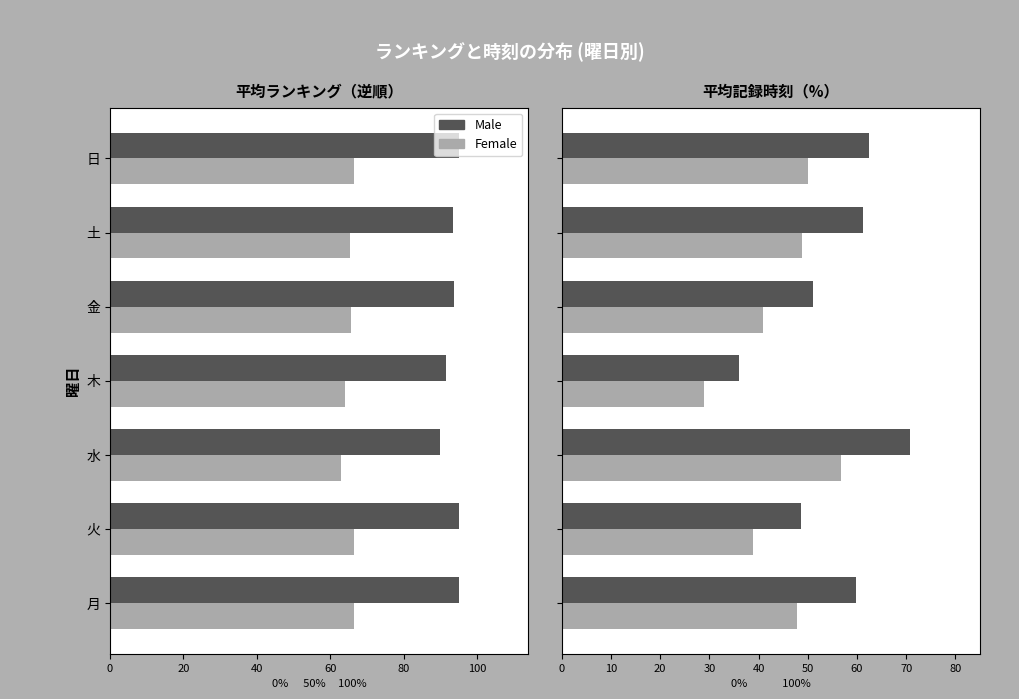

At 金, list the series in order from largest to smallest.

Male, Female